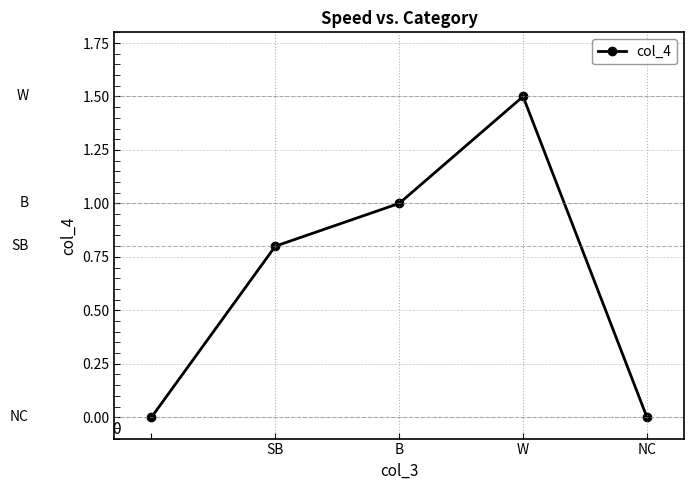

How many interior local peaks (higher than both neighbors) does the data have?

1